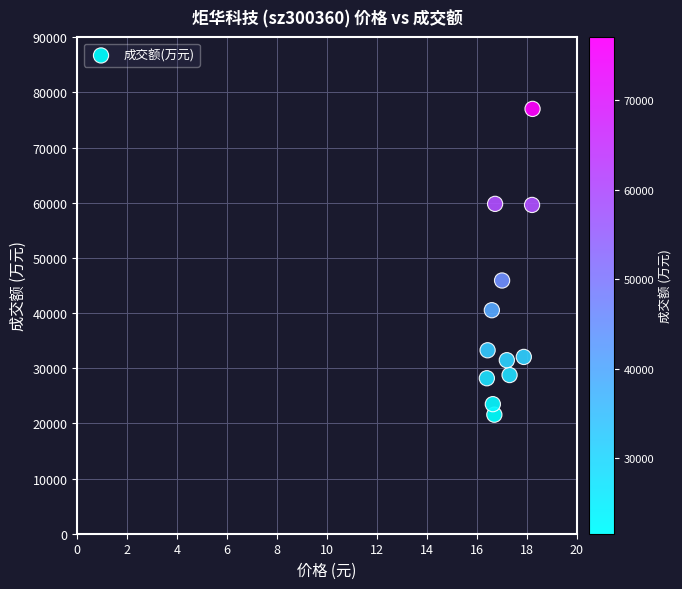

What is the range of Y values (max minus min)?

55441